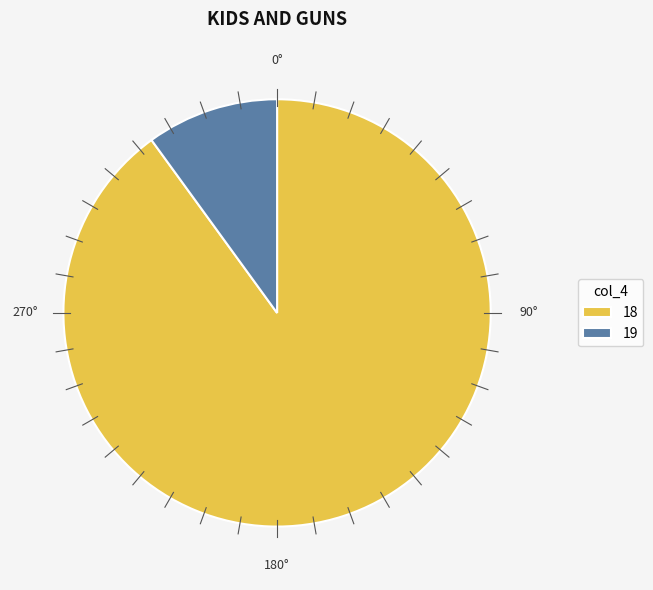

How many segments does this pie chart have?

2